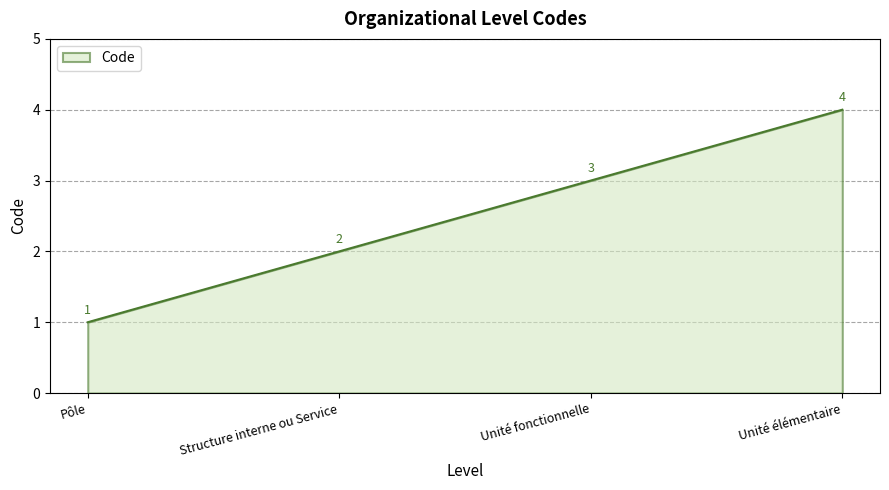

True or false: the data has more than 1 interior local peaks.

False